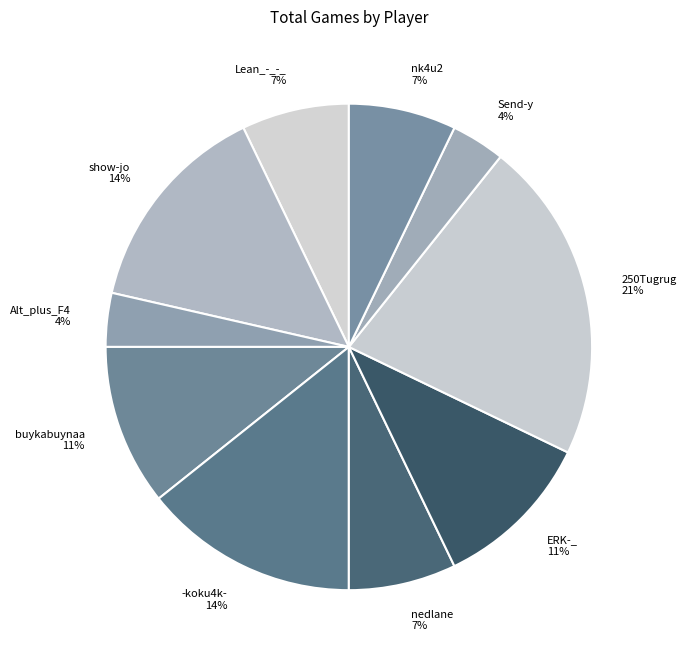

How many segments does this pie chart have?

10